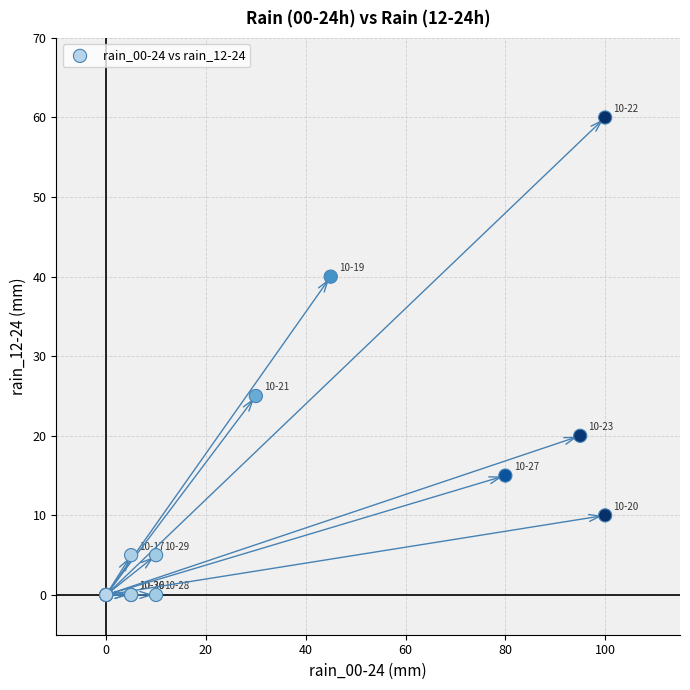

What Y value in the scatter plot is closest to 30?

25